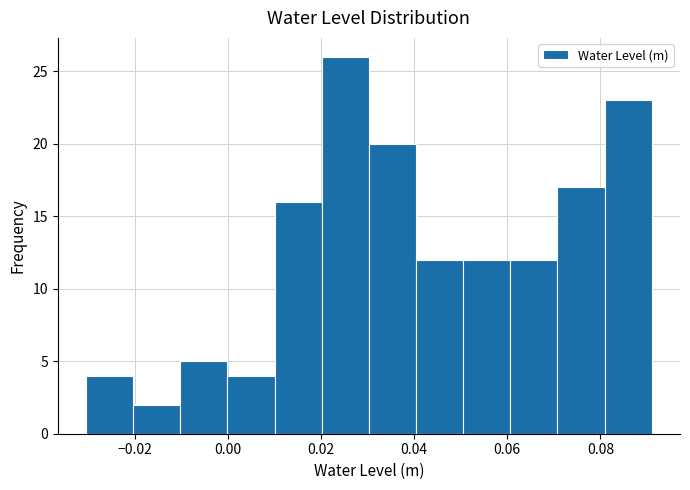

Over which range of the x-axis is the bar tallest?

0.020 to 0.030